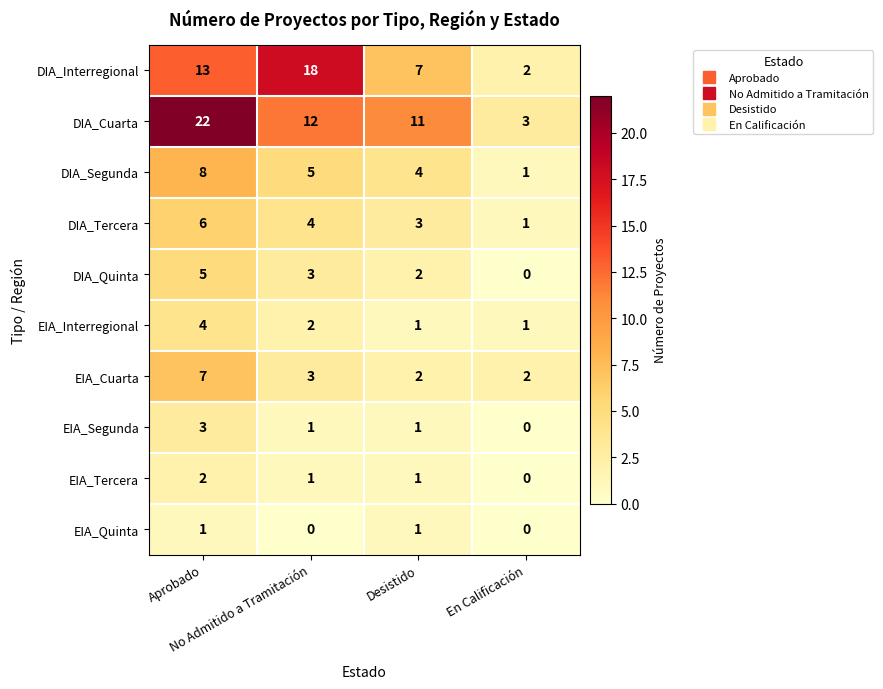

Which series has the largest total across all categories?

DIA_Cuarta